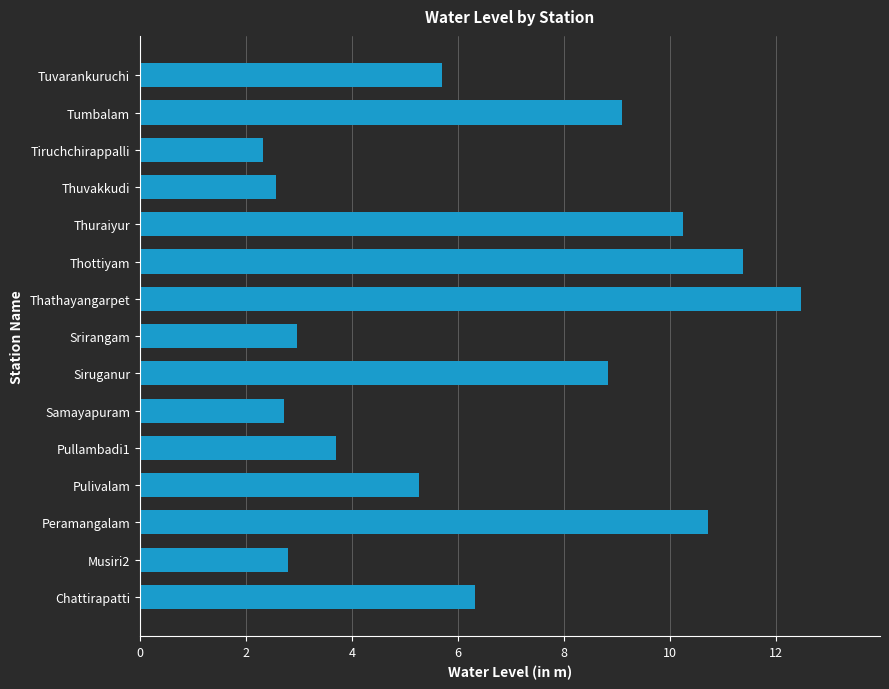

What is the sum of the values at Pullambadi1 and Musiri2?

6.5